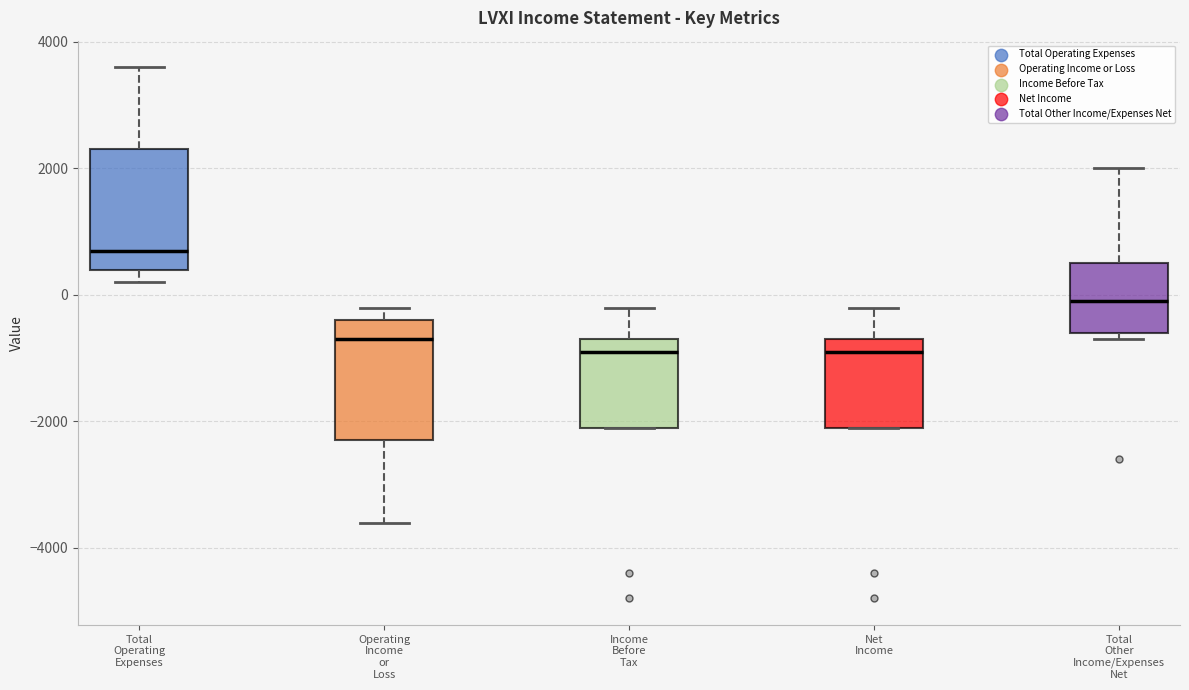

Where does the median line of the box for Operating Income or Loss sit on the y-axis? The values are not printed on the chart, so give them approximately, as read against the axis.

-600